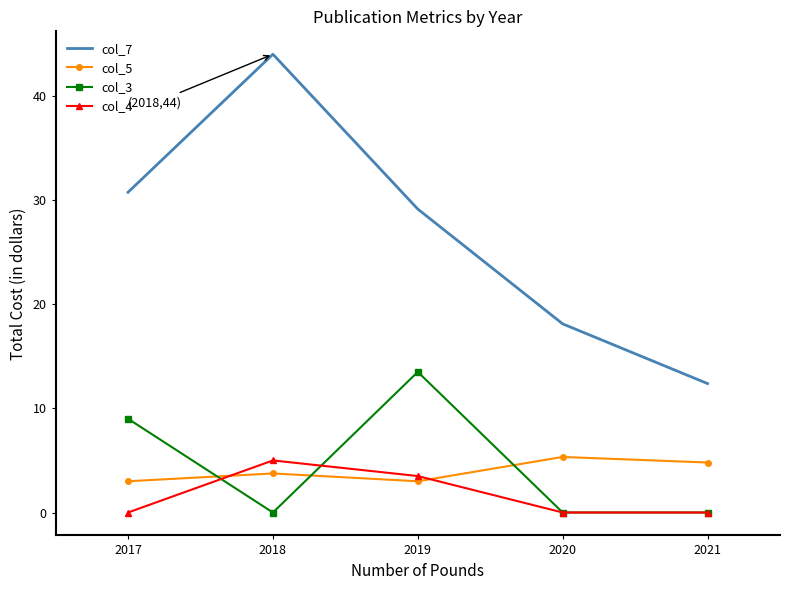

Reading left to right, what are all the values shown in this chart?

col_7: 2017=30.7	2018=44.0	2019=29.1	2020=18.1	2021=12.4
col_5: 2017=3.0	2018=3.8	2019=3.0	2020=5.3	2021=4.8
col_3: 2017=9.0	2018=0.0	2019=13.5	2020=0.0	2021=0.0
col_4: 2017=0.0	2018=5.0	2019=3.5	2020=0.0	2021=0.0